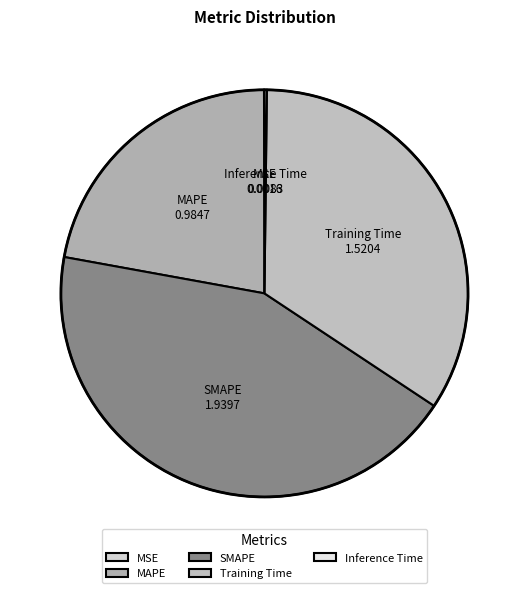

Does Training Time represent more than half of the total?

No